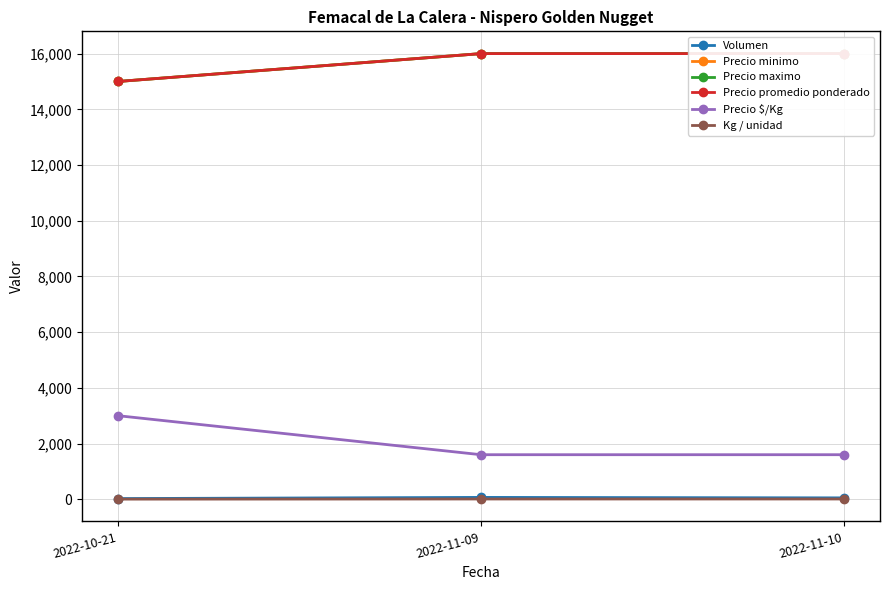

What is the spread (max minus min) of values at 2022-11-09?

15990